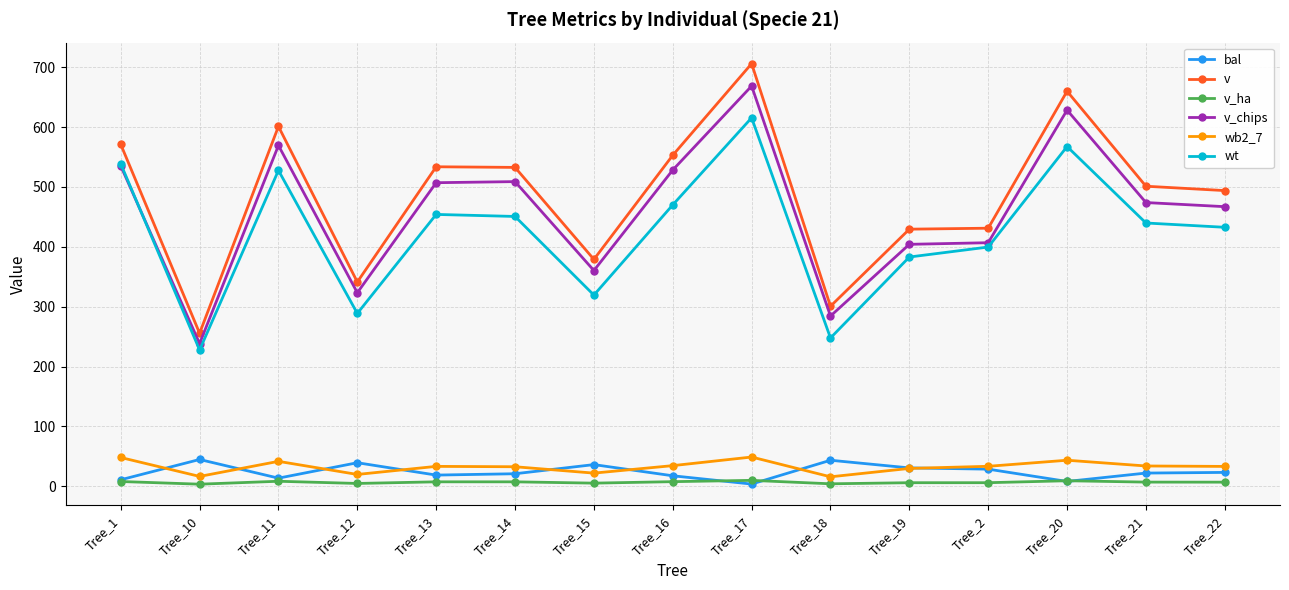

Is it true that wt equals 128.4 at Tree_21?

False